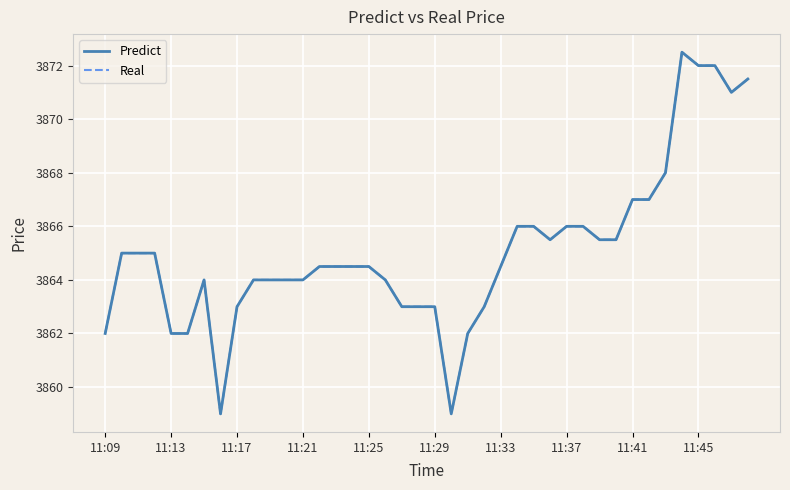

Is this an area chart (filled region under the line)?

No